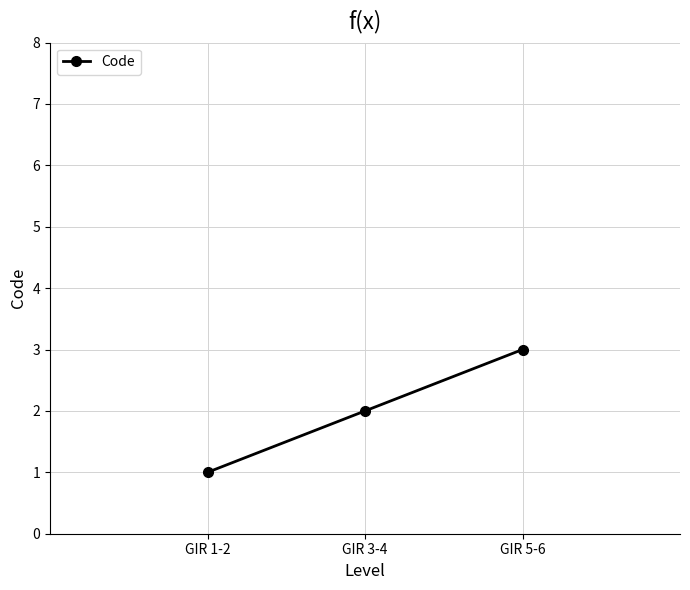

What is the change in value from GIR 1-2 to GIR 3-4?

+1